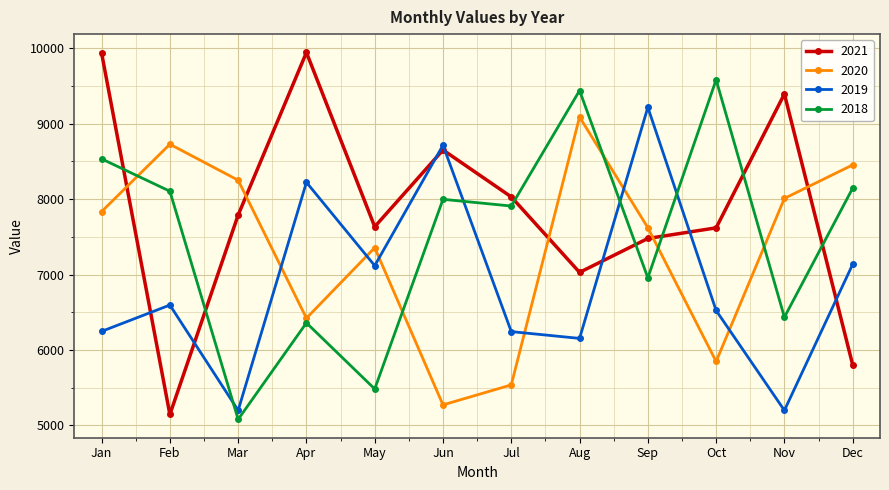

Where is the first local minimum for 2018?

Mar